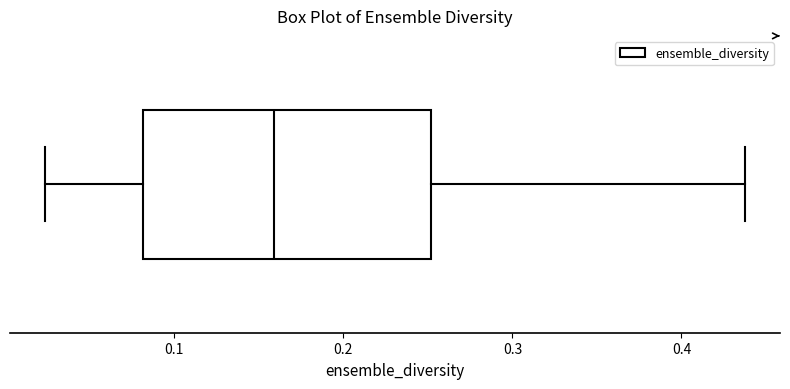

Where is the right edge of the box on the x-axis? The values are not printed on the chart, so give them approximately, as read against the axis.

0.25